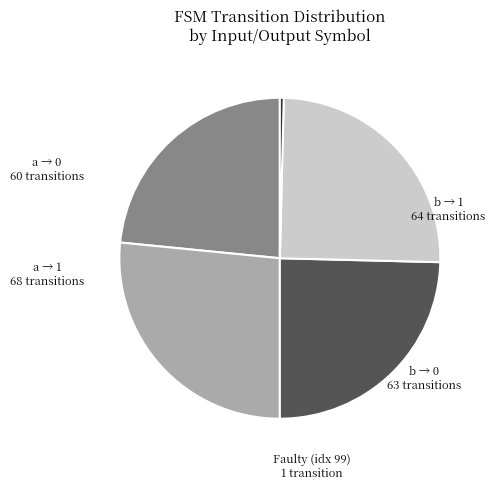

Is there a majority slice in this chart?

No